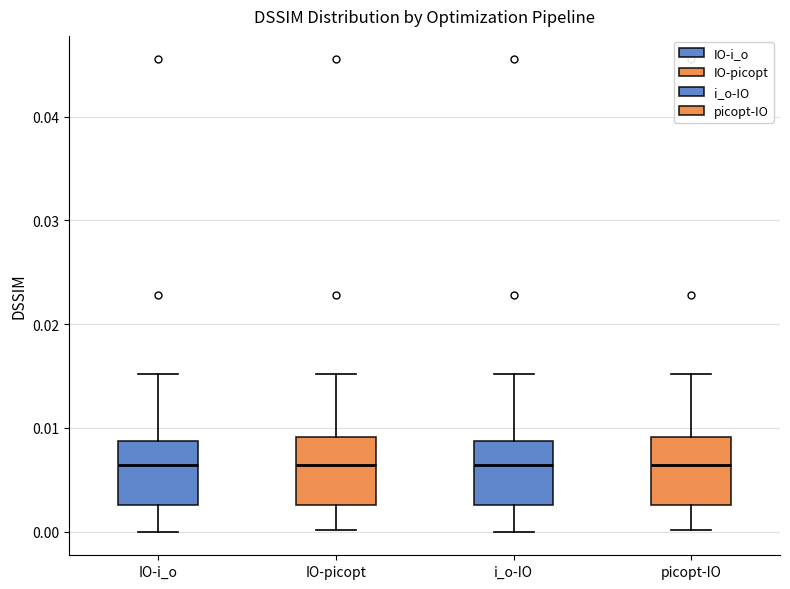

Reading left to right, transcribe this box plot: for each box, give where its median line is, the range the box spans, and where its two whiskers end, as read against the y-axis. The values are not printed on the chart, so give them approximately, as read against the axis.

IO-i_o: median 0.006, box 0.003 to 0.009, whiskers 0.000 to 0.015
IO-picopt: median 0.006, box 0.003 to 0.009, whiskers 0.000 to 0.015
i_o-IO: median 0.006, box 0.003 to 0.009, whiskers 0.000 to 0.015
picopt-IO: median 0.006, box 0.003 to 0.009, whiskers 0.000 to 0.015